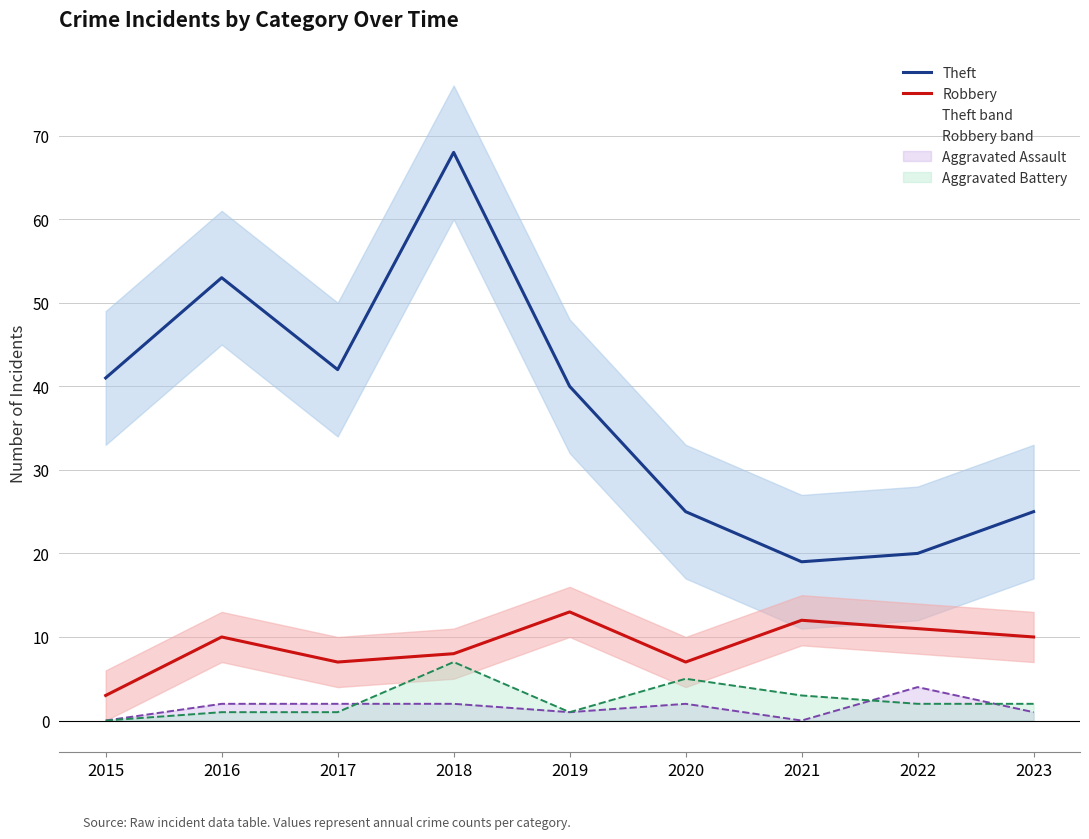

Rank the categories by Theft value from highest to lowest.

2018, 2016, 2017, 2015, 2019, 2020, 2023, 2022, 2021